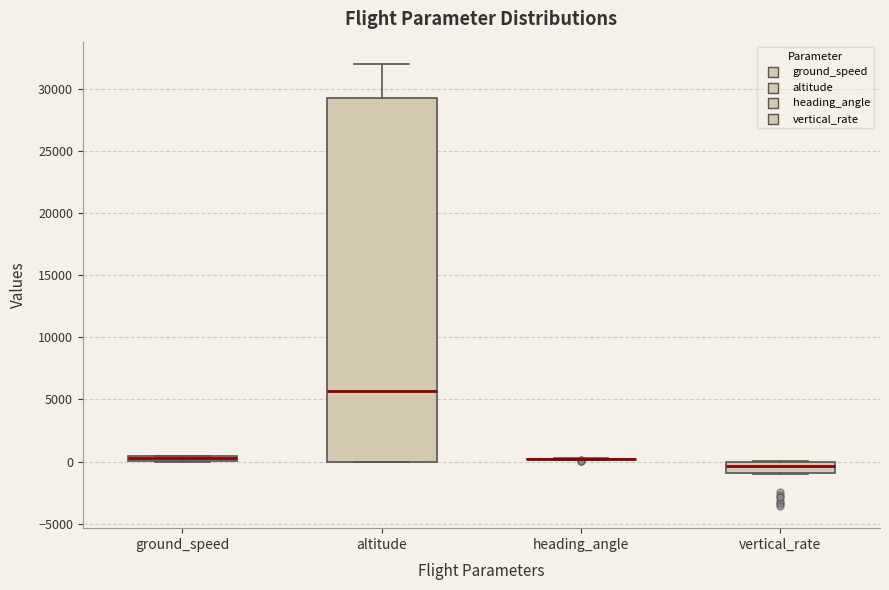

Which box is the tallest, from its lower edge to its upper edge?

altitude